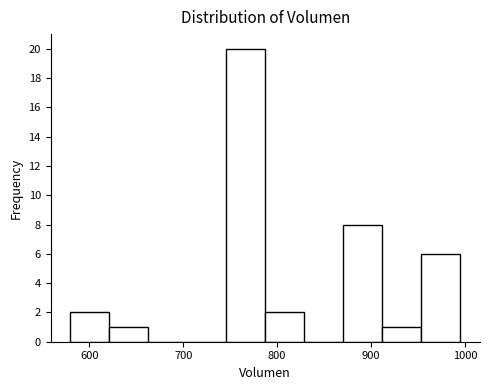

Over which range of the x-axis is the bar tallest?

750 to 790